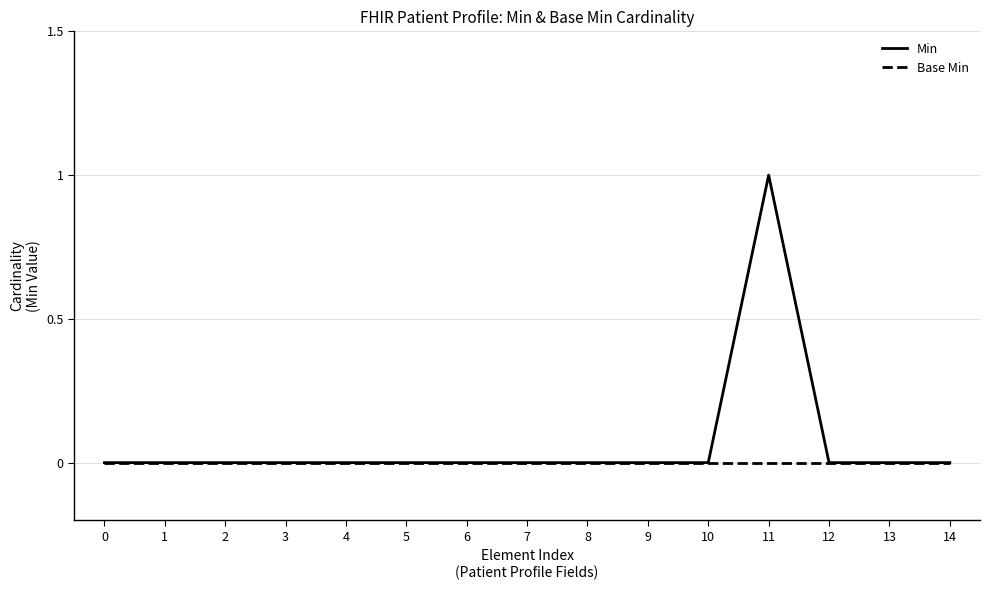

The Base Min series shows 0 at 4. True or false?

True